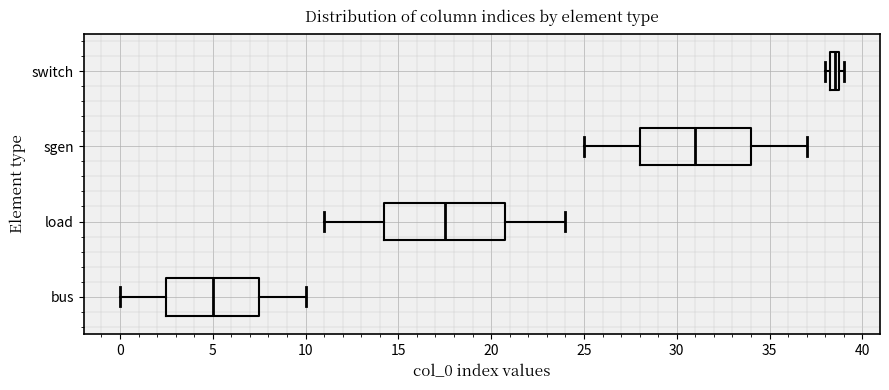

Where does the median line of the box for load sit on the x-axis? The values are not printed on the chart, so give them approximately, as read against the axis.

17.5